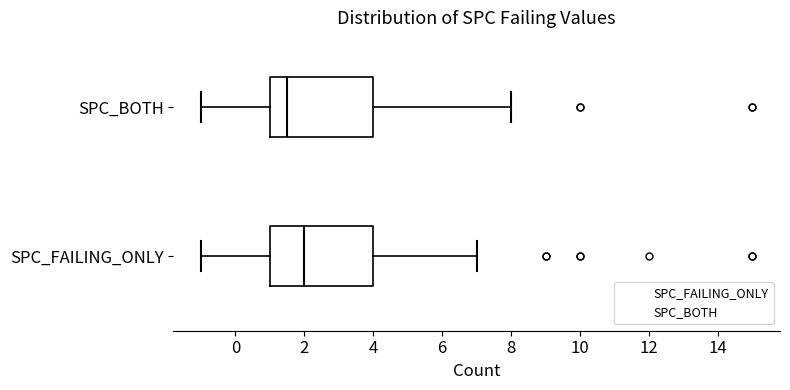

Reading bottom to top, transcribe this box plot: for each box, give where its median line is, the range the box spans, and where its two whiskers end, as read against the x-axis. The values are not printed on the chart, so give them approximately, as read against the axis.

SPC_FAILING_ONLY: median 2.0, box 1.0 to 4.0, whiskers -1.0 to 7.0
SPC_BOTH: median 1.6, box 1.0 to 4.0, whiskers -1.0 to 8.0